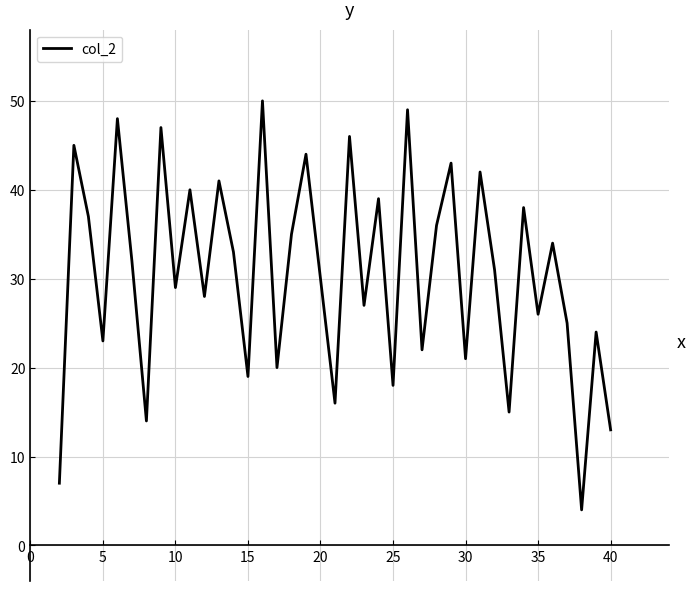

What is the difference between the maximum and minimum values?

46